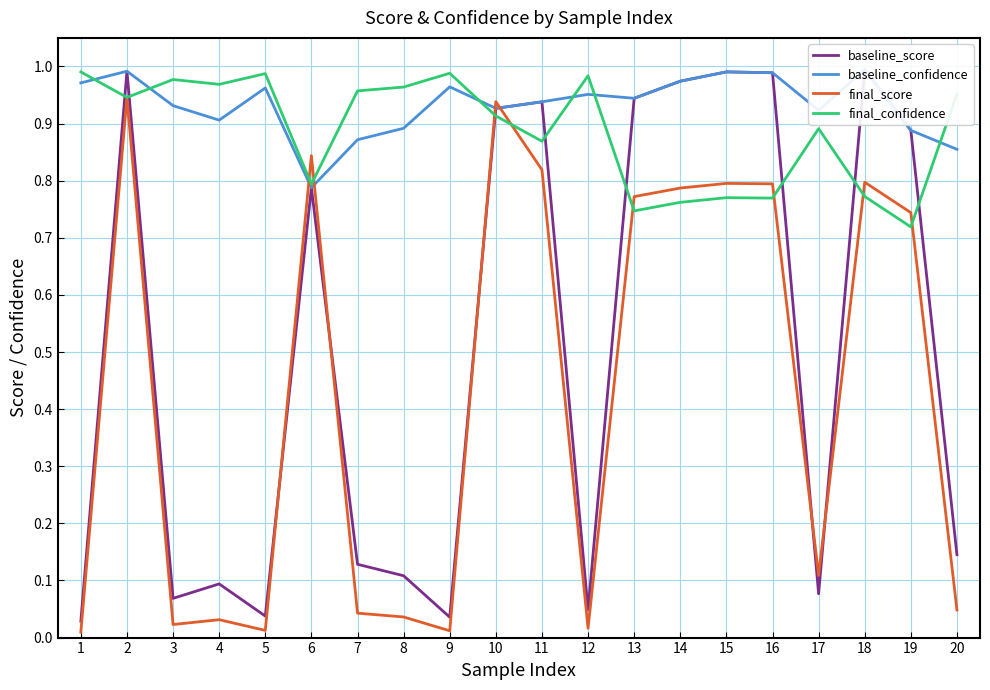

True or false: final_confidence and baseline_score cross at least once.

True